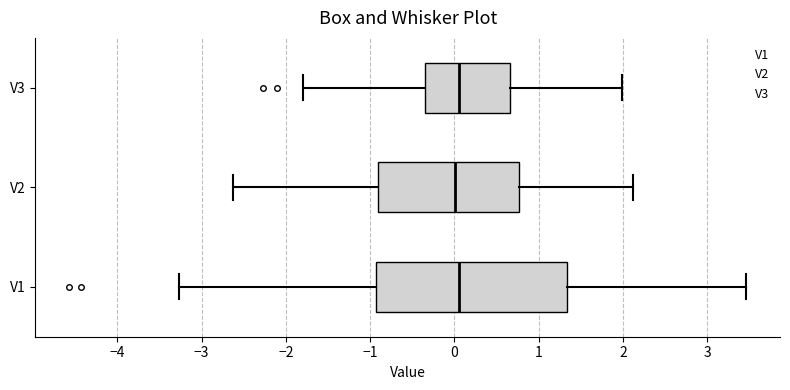

Where is the left edge of the box for V2 on the x-axis? The values are not printed on the chart, so give them approximately, as read against the axis.

-0.9